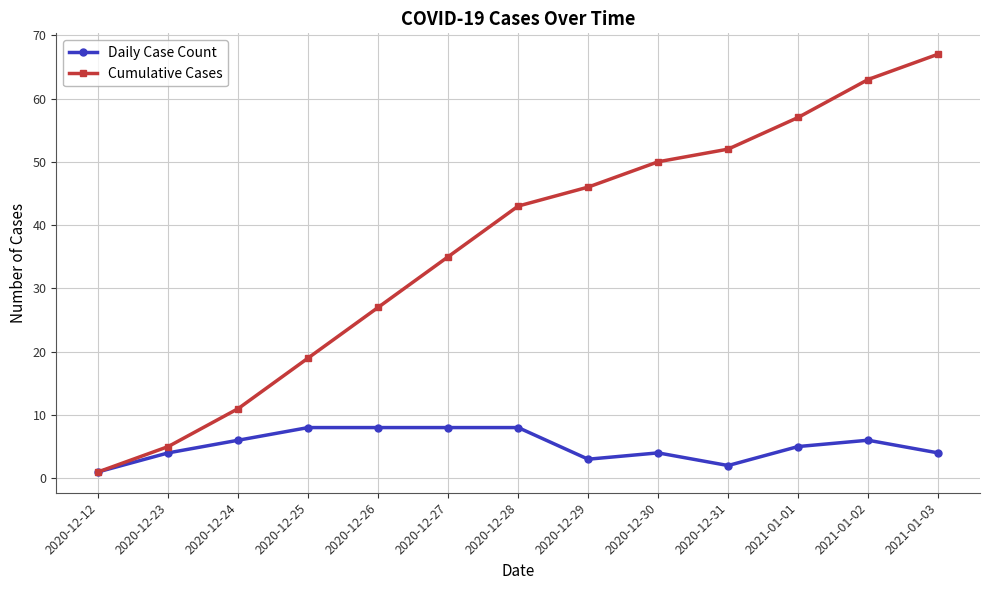

List the series in order of their peak value, lowest first.

Daily Case Count, Cumulative Cases